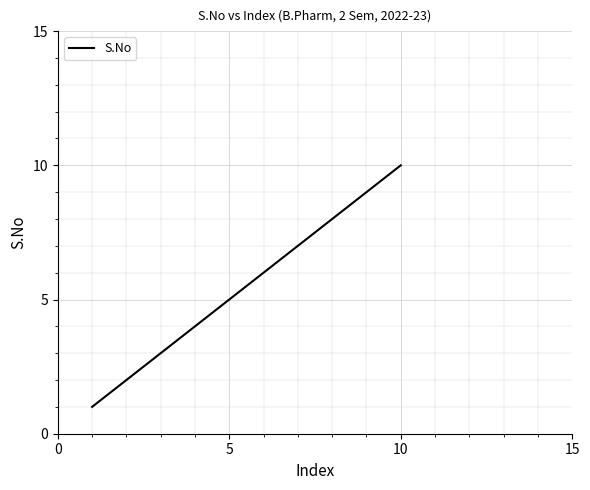

Count the number of data series in this chart.

1